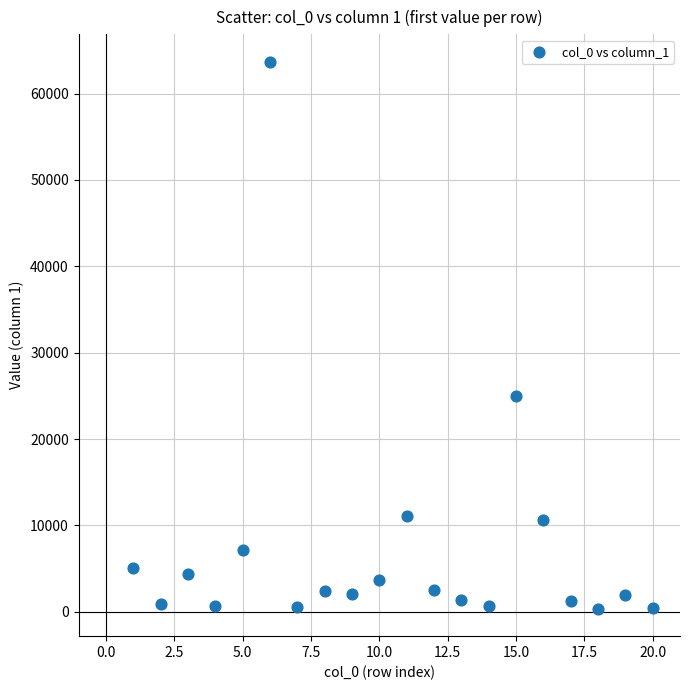

What is the range of X values (max minus min)?

19.0